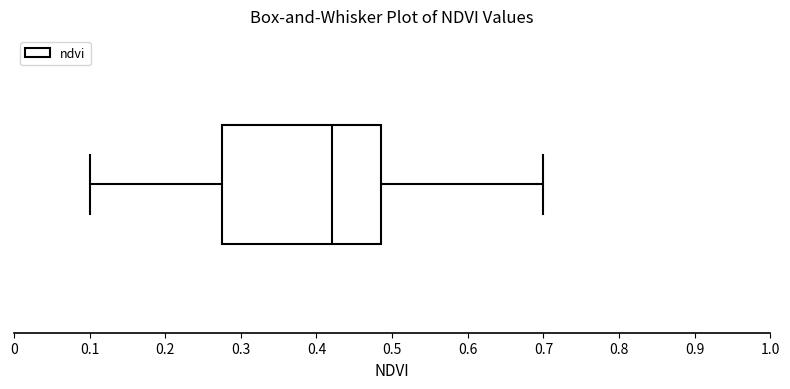

Transcribe this box plot: give where the median line is, the range the box spans, and where the two whiskers end, as read against the x-axis. The values are not printed on the chart, so give them approximately, as read against the axis.

median 0.42, box 0.28 to 0.49, whiskers 0.10 to 0.70